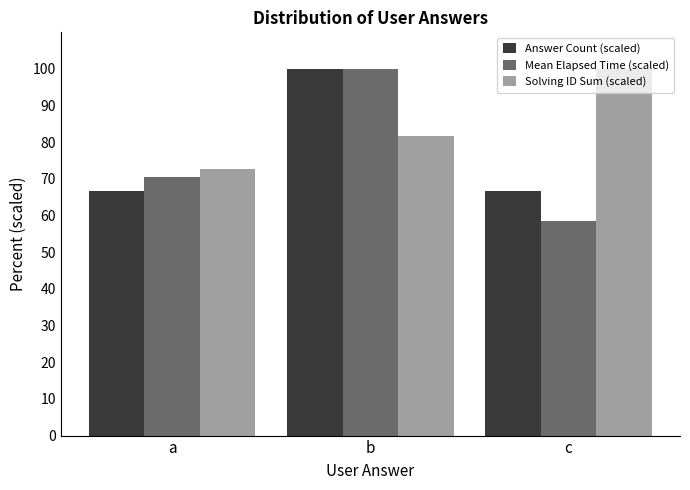

What is the highest value of the Solving ID Sum (scaled) series?

100.0